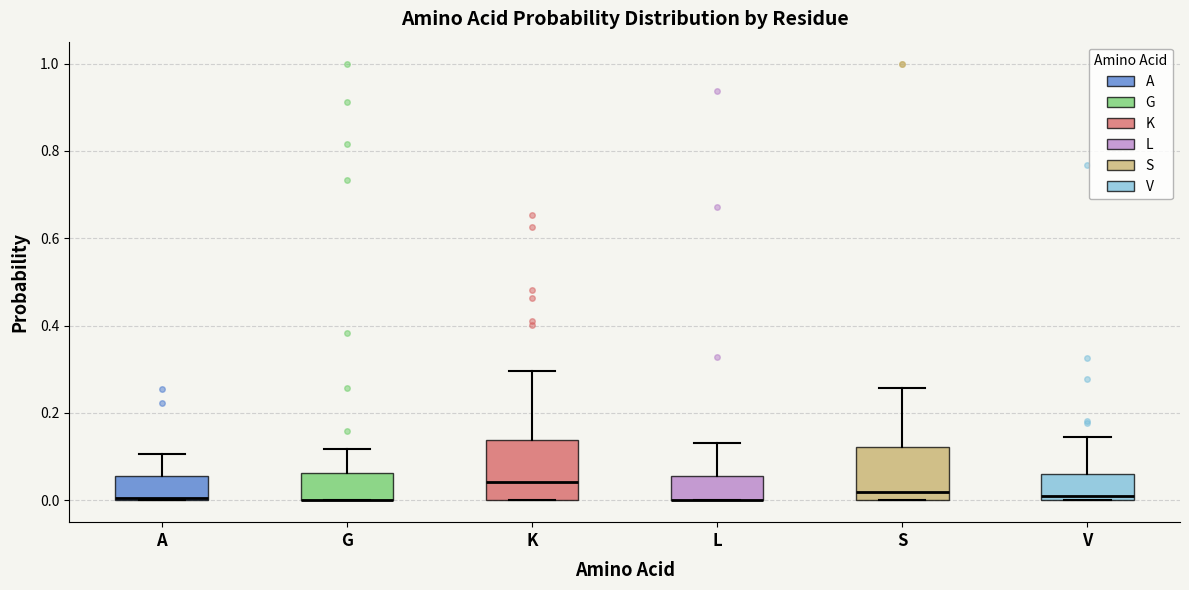

Reading left to right, read every box against the y-axis: the position of its median line, the range the box covers, and the ends of its whiskers. The values are not printed on the chart, so give them approximately, as read against the axis.

A: median 0.00, box 0.00 to 0.06, whiskers 0.00 to 0.10
G: median 0.00 (drawn on the box's lower edge), box 0.00 to 0.06, whiskers 0.00 to 0.12
K: median 0.04, box 0.00 to 0.14, whiskers 0.00 to 0.30
L: median 0.00 (drawn on the box's lower edge), box 0.00 to 0.06, whiskers 0.00 to 0.14
S: median 0.02, box 0.00 to 0.12, whiskers 0.00 to 0.26
V: median 0.00 (just above the box's lower edge), box 0.00 to 0.06, whiskers 0.00 to 0.14